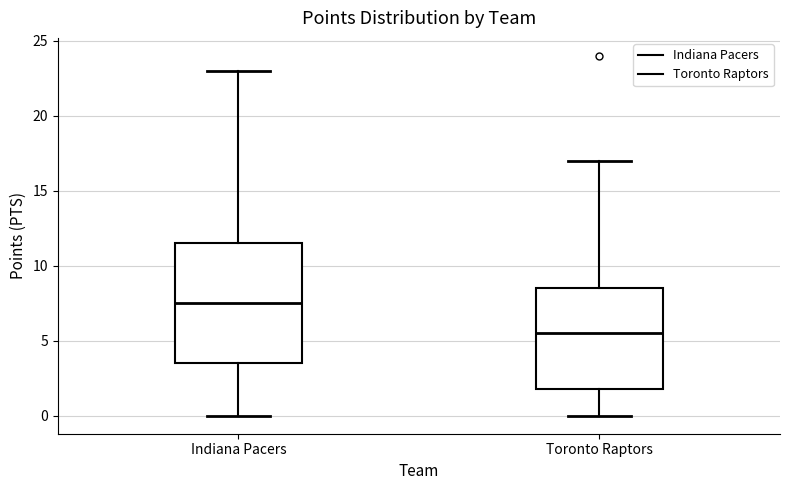

Where does the median line of the box for Toronto Raptors sit on the y-axis? The values are not printed on the chart, so give them approximately, as read against the axis.

5.5